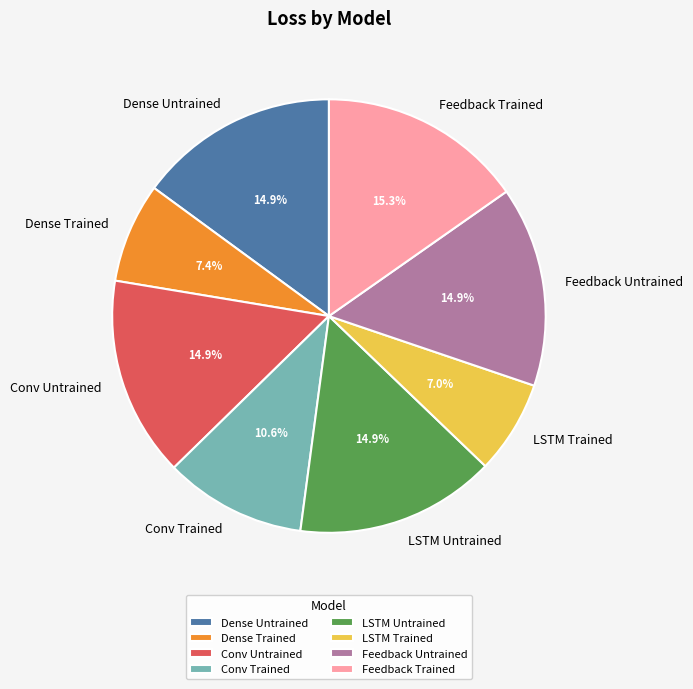

Count the number of slices in the pie.

8